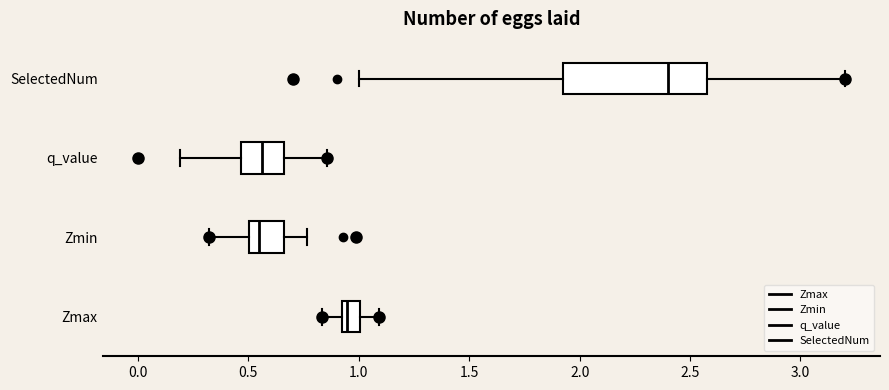

Which box is the widest, from its left edge to its right edge?

SelectedNum